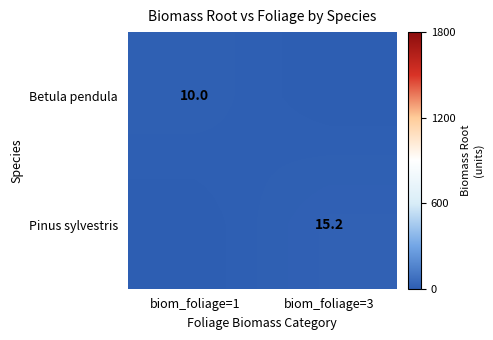

True or false: Betula pendula has a value of 3.6 at biom_foliage=1.

False